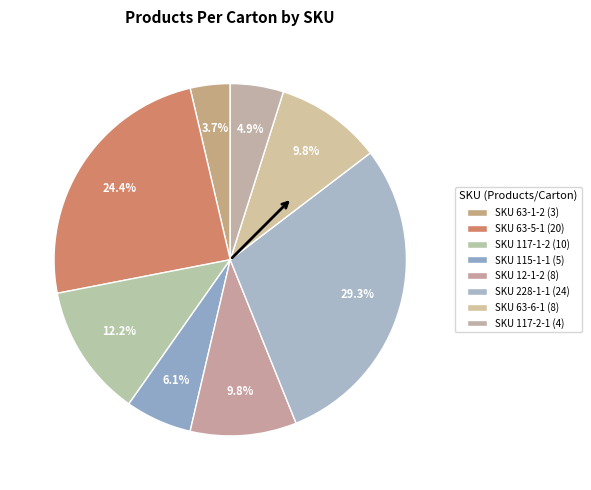

How many slices are in this pie chart?

8